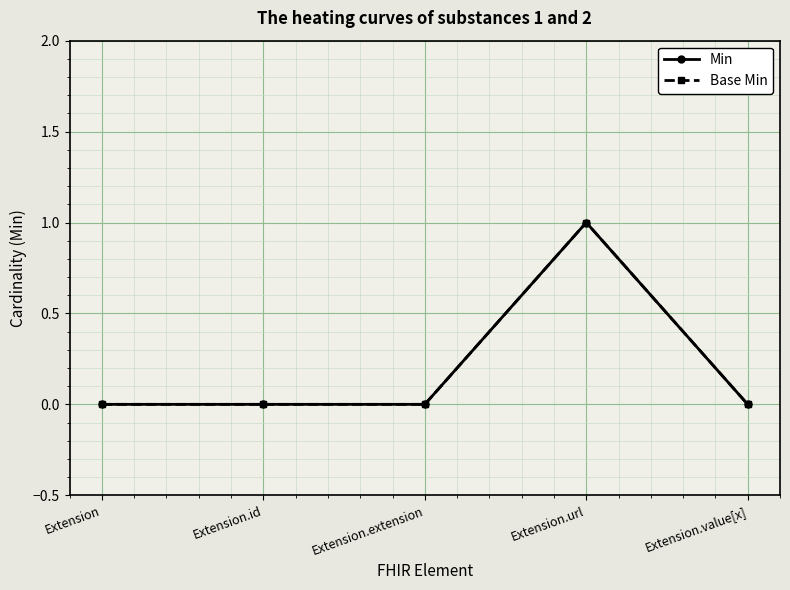

Is this an area chart (filled region under the line)?

No